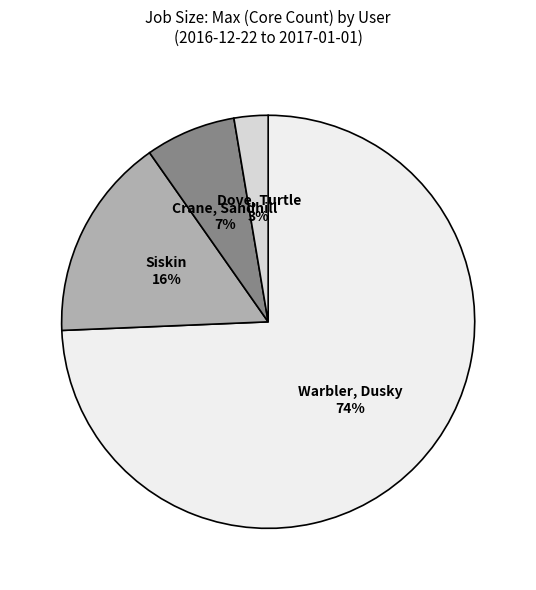

To the nearest percent, what is the average slice percentage?

25%